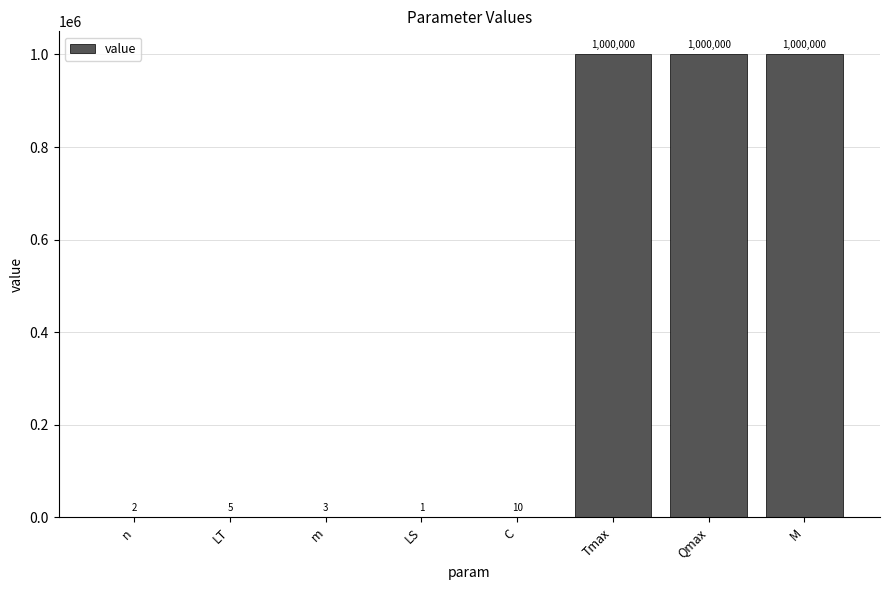

At which label is the value closest to 500000?

C